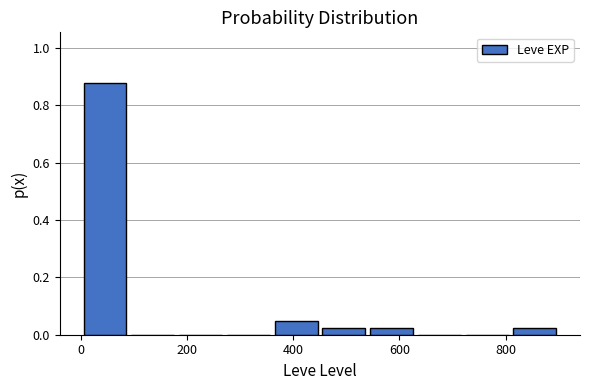

Reading left to right, list every bar in this chart as the range it spans on the x-axis followed by its height. Neither the bar edges nor the heights are printed on the chart, so give them approximately, as read against the axes.

0 to 100: 0.88
100 to 180: 0
180 to 280: 0
280 to 360: 0
360 to 460: 0.04
460 to 540: 0.02
540 to 640: 0.02
640 to 720: 0
720 to 820: 0
820 to 900: 0.02